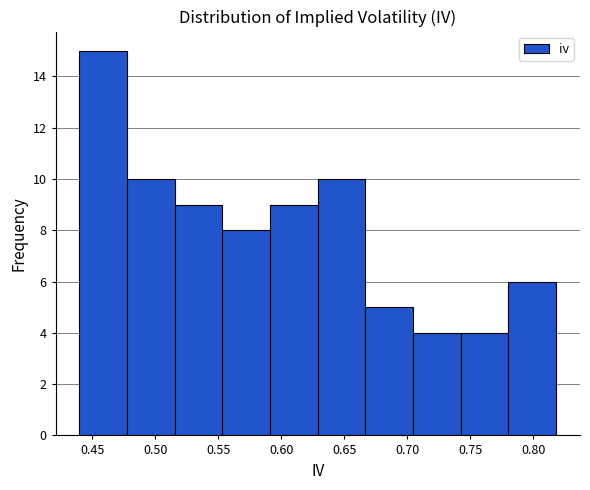

Reading left to right, transcribe this chart: for each bar, give the range it covers on the x-axis and its height. Neither the bar edges nor the heights are printed on the chart, so give them approximately, as read against the axes.

0.440 to 0.480: 15
0.480 to 0.515: 10
0.515 to 0.555: 9
0.555 to 0.590: 8
0.590 to 0.630: 9
0.630 to 0.665: 10
0.665 to 0.705: 5
0.705 to 0.745: 4
0.745 to 0.780: 4
0.780 to 0.820: 6